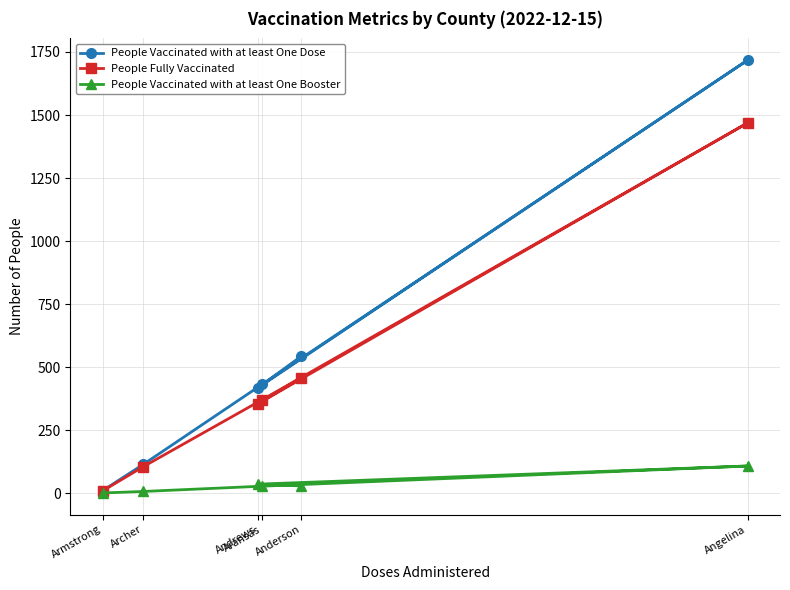

True or false: People Vaccinated with at least One Dose and People Vaccinated with at least One Booster cross at least once.

False